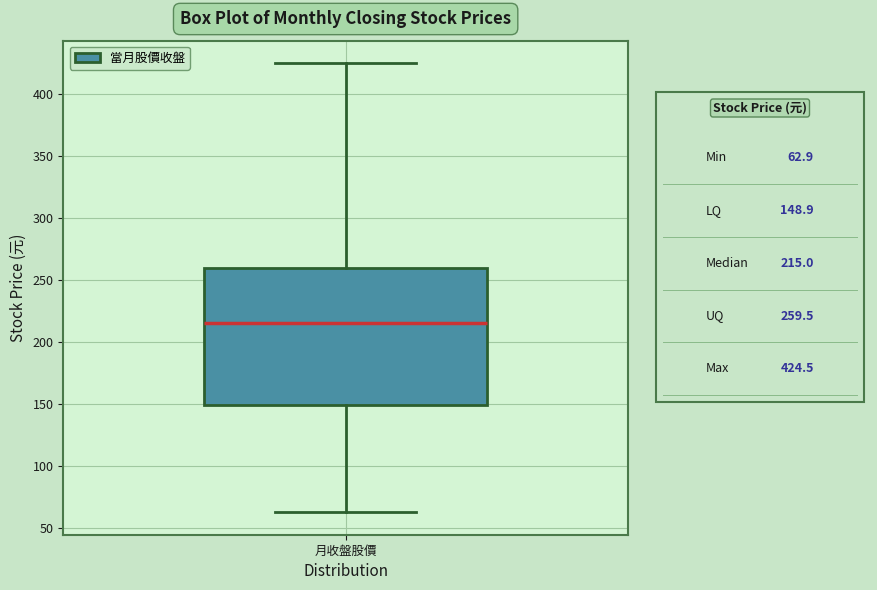

Read this box plot against the y-axis: the position of the median line, the range covered by the box, and the ends of both whiskers. The values are not printed on the chart, so give them approximately, as read against the axis.

median 215, box 150 to 260, whiskers 65 to 425